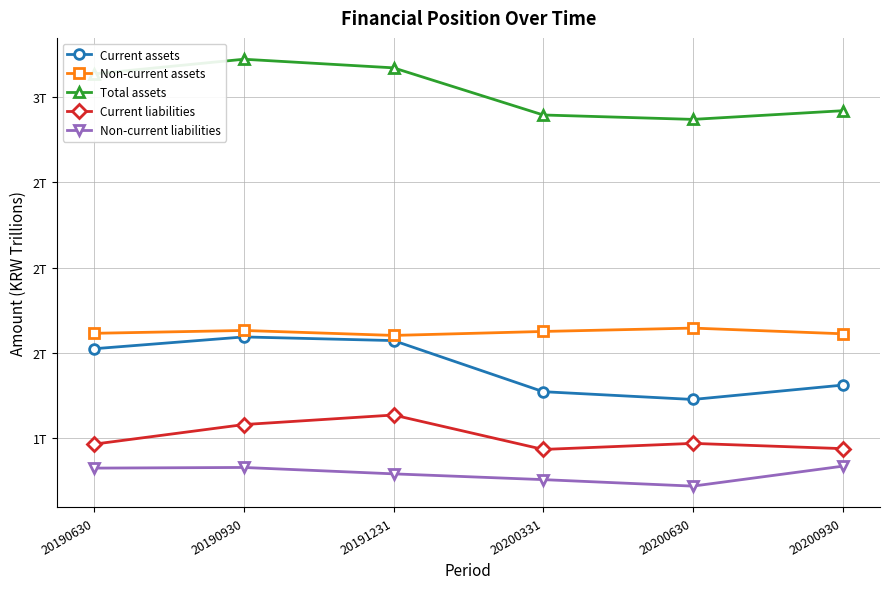

What are all the series names shown in the legend?

Current assets, Non-current assets, Total assets, Current liabilities, Non-current liabilities